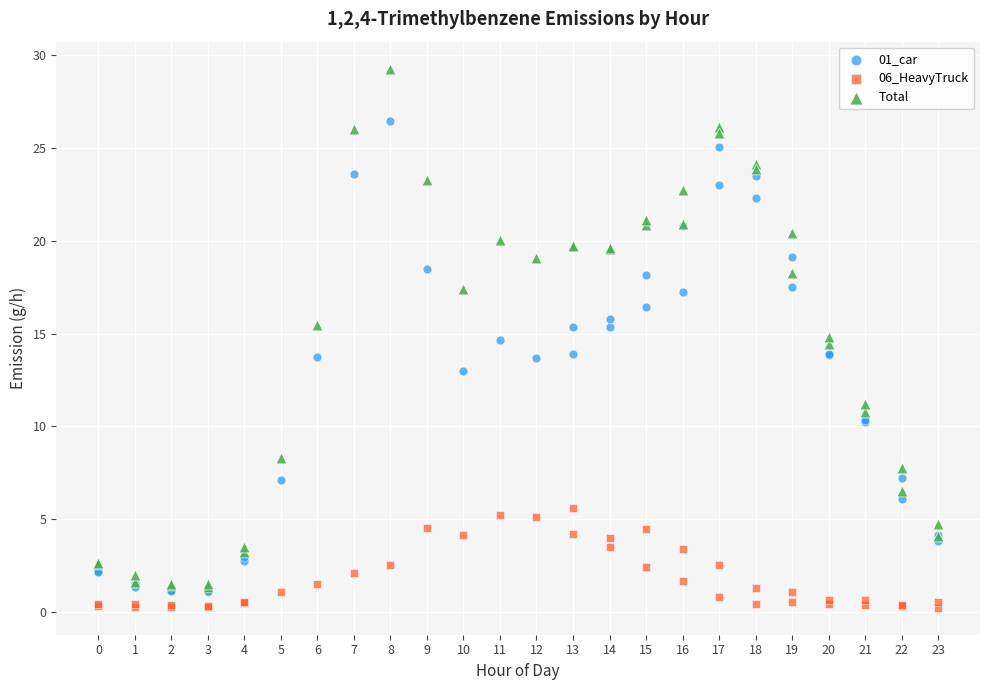

What are all the series names shown in the legend?

01_car, 06_HeavyTruck, Total